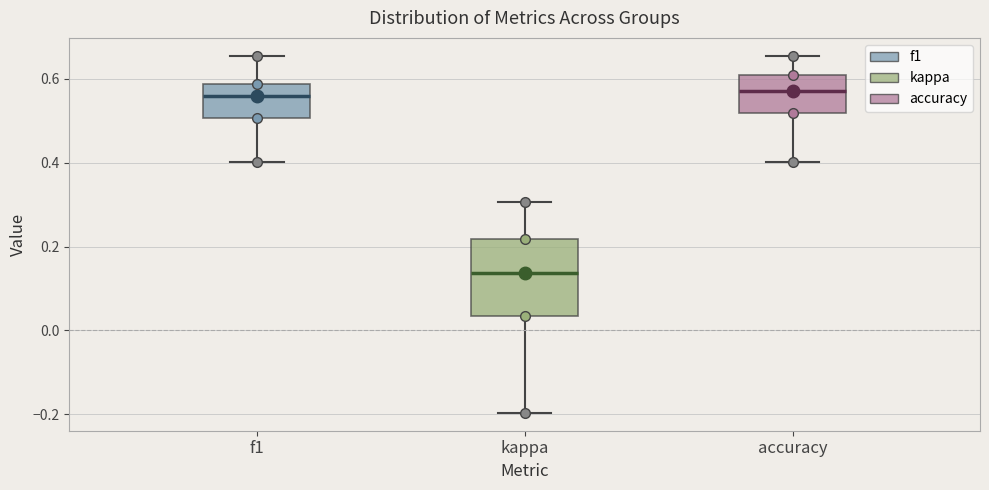

Which box is the tallest, from its lower edge to its upper edge?

kappa